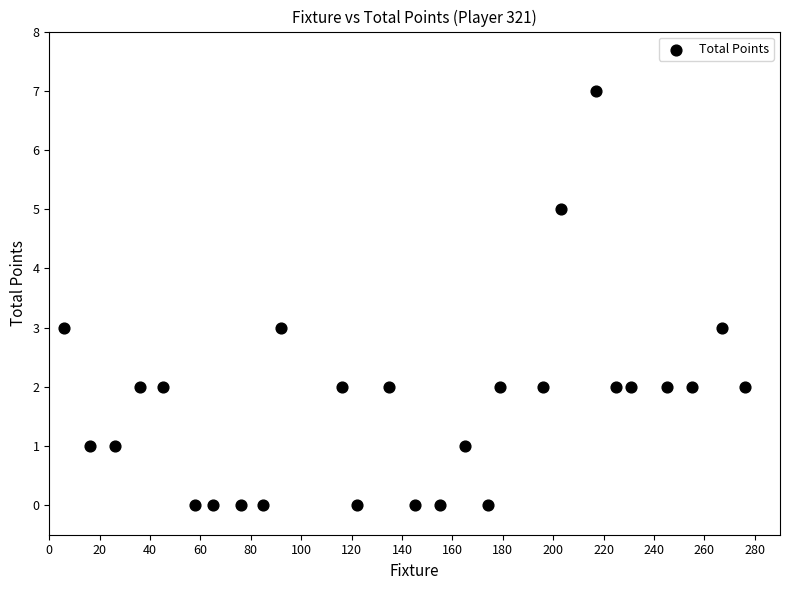

What is the range of X values (max minus min)?

270